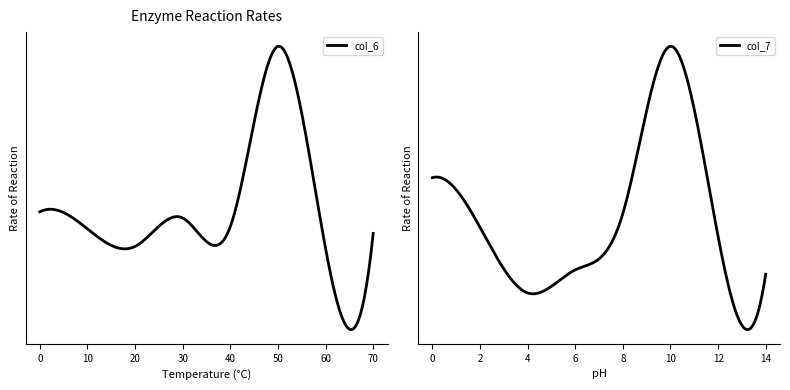

Reading left to right, what are all the values shown in this chart?

col_6: 6.1	5.7	5.2	5.9	5.7	10.3	5.2	5.5
col_7: 7.9	6.7	5.1	5.7	7.0	11.1	6.5	5.6